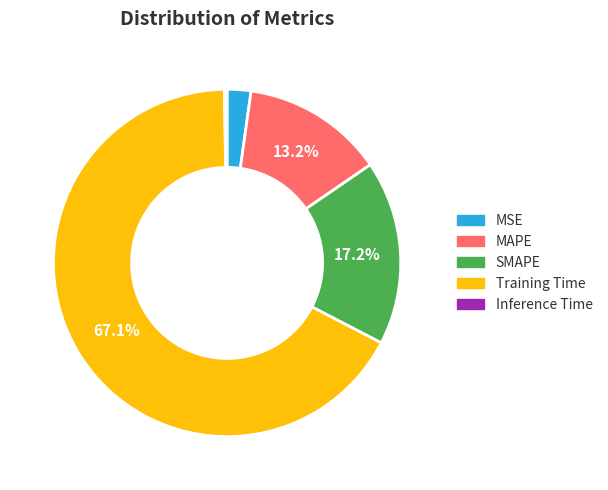

What is the ratio of the value at SMAPE to the value at Training Time?

0.3